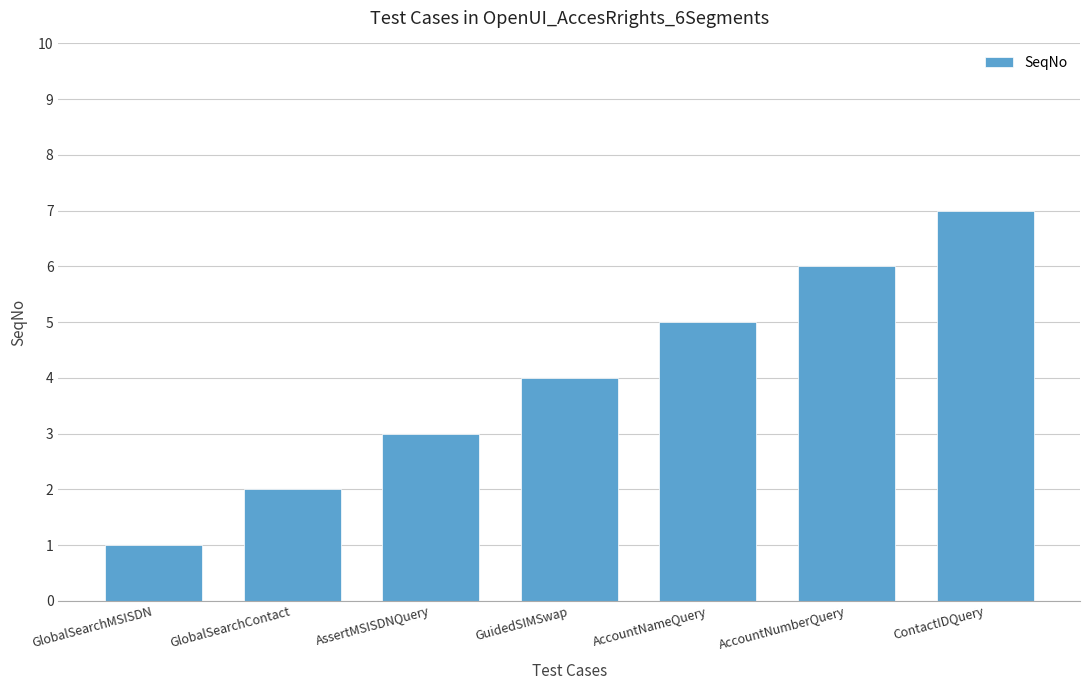

What is the change in value from GlobalSearchMSISDN to AccountNumberQuery?

+5